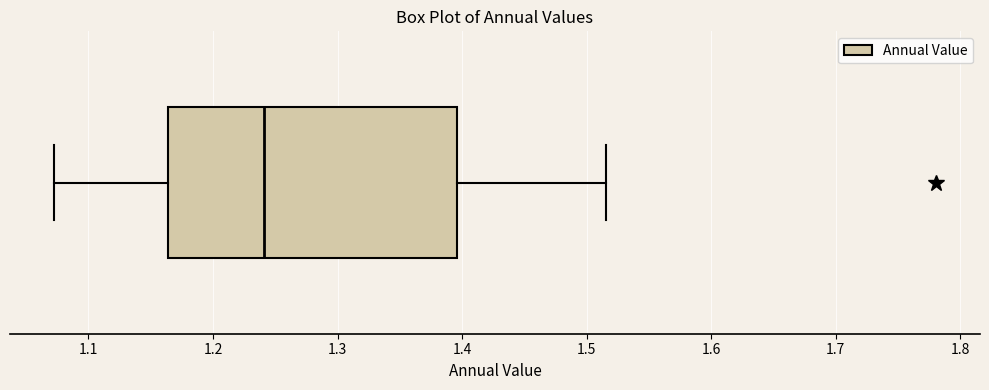

Read this box plot against the x-axis: the position of the median line, the range covered by the box, and the ends of both whiskers. The values are not printed on the chart, so give them approximately, as read against the axis.

median 1.24, box 1.16 to 1.40, whiskers 1.07 to 1.52